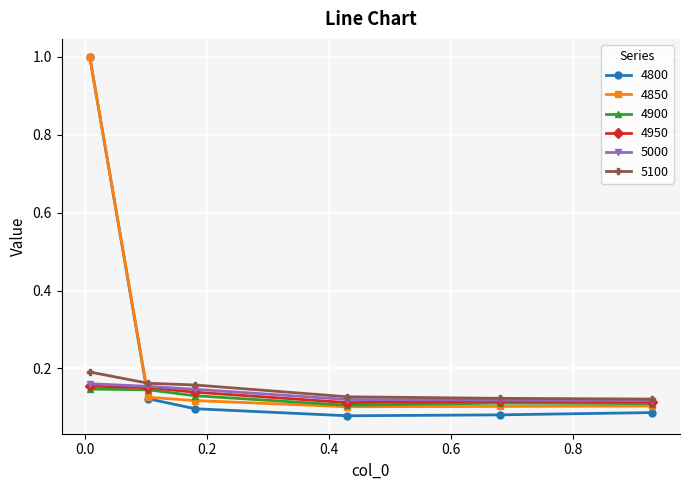

How many interior local valleys does the 4800 series have?

1